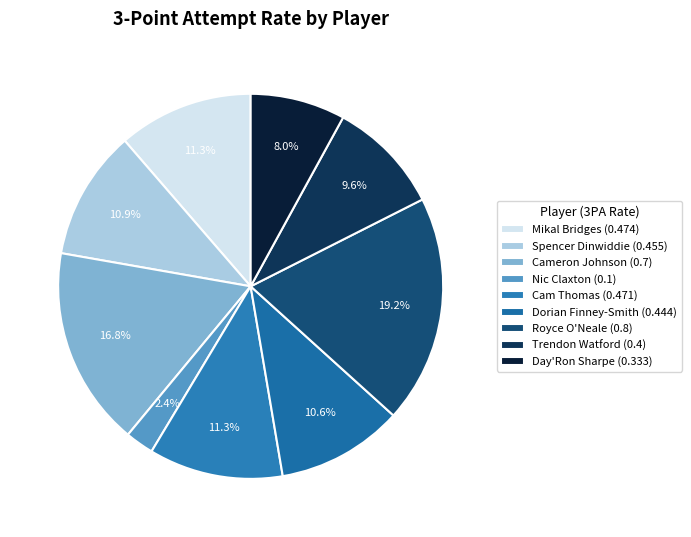

What is the largest slice in the pie chart?

Royce O'Neale